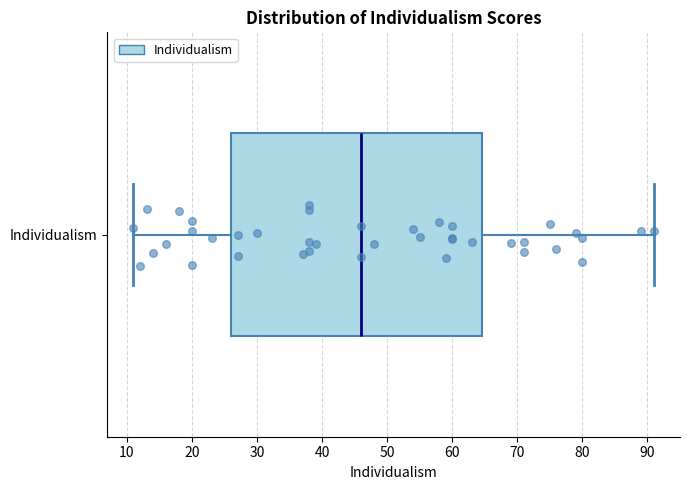

Transcribe this box plot: give where the median line is, the range the box spans, and where the two whiskers end, as read against the x-axis. The values are not printed on the chart, so give them approximately, as read against the axis.

median 46, box 26 to 65, whiskers 11 to 91